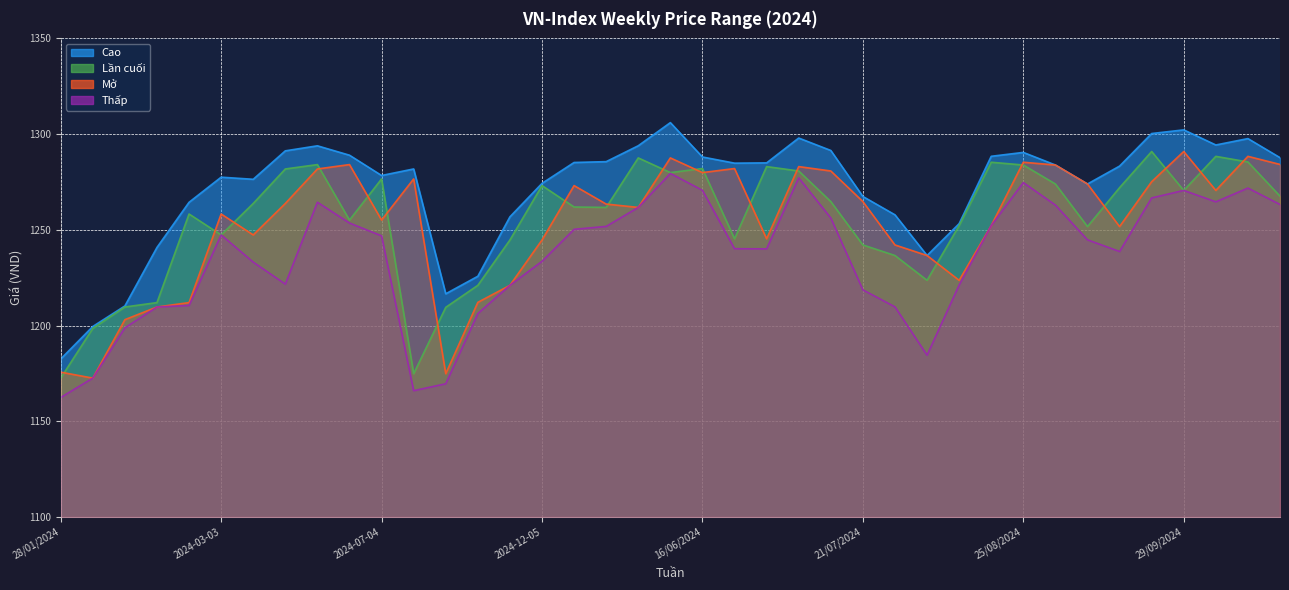

What is the difference between the maximum and second lowest values in the Lần cuối series?

116.1